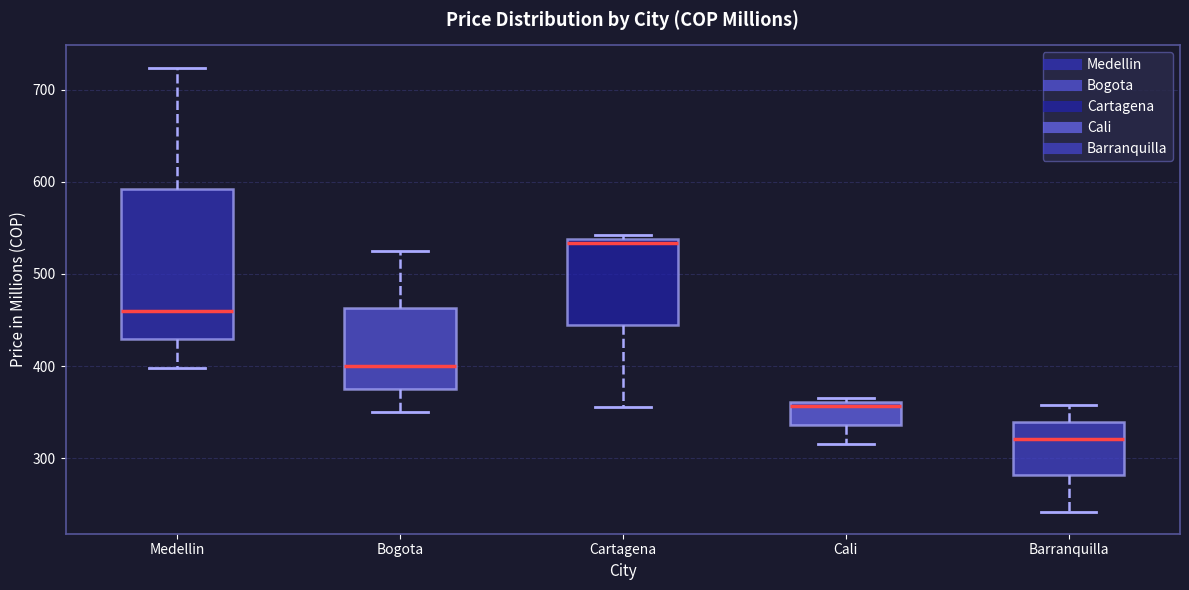

Reading left to right, read every box against the y-axis: the position of its median line, the range the box covers, and the ends of its whiskers. The values are not printed on the chart, so give them approximately, as read against the axis.

Medellin: median 460, box 430 to 590, whiskers 400 to 720
Bogota: median 400, box 380 to 460, whiskers 350 to 530
Cartagena: median 530, box 450 to 540, whiskers 360 to 540 (just above the box's upper edge)
Cali: median 360 (just below the box's upper edge), box 340 to 360, whiskers 320 to 370
Barranquilla: median 320, box 280 to 340, whiskers 240 to 360